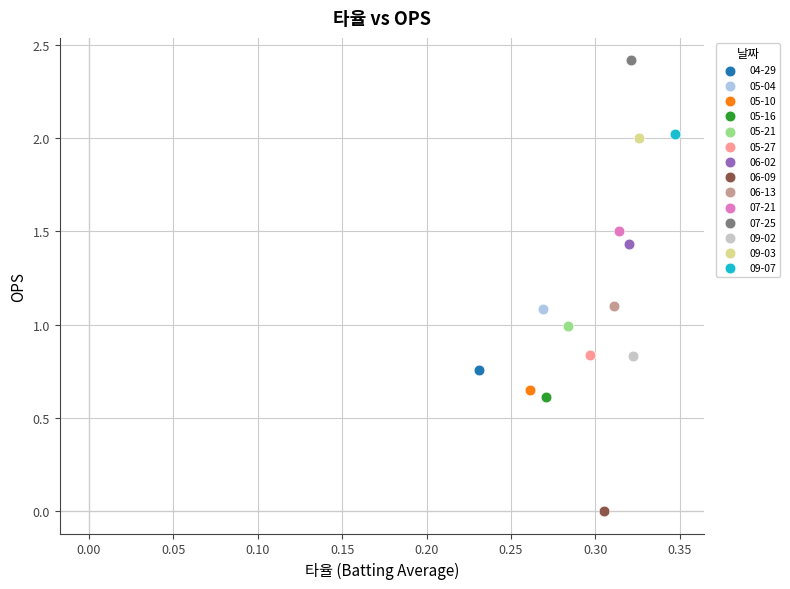

What are all the series names shown in the legend?

04-29, 05-04, 05-10, 05-16, 05-21, 05-27, 06-02, 06-09, 06-13, 07-21, 07-25, 09-02, 09-03, 09-07